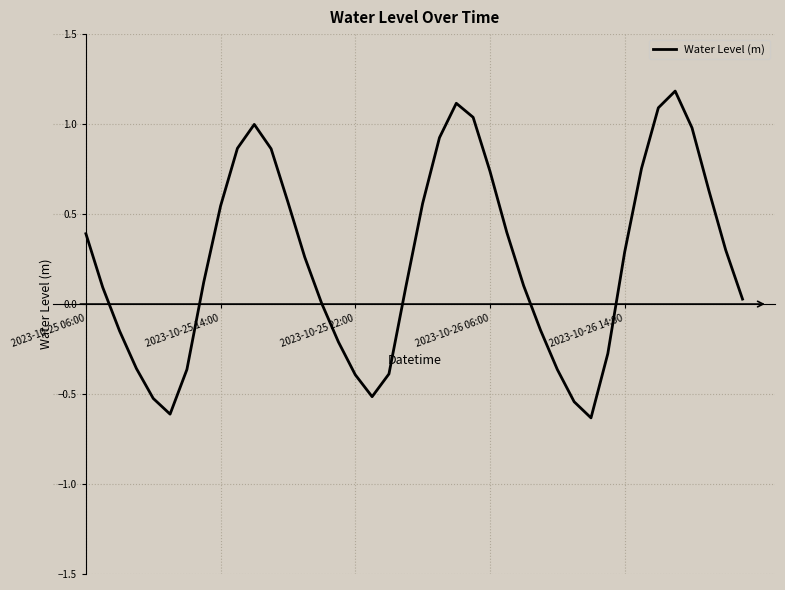

What is the difference between the maximum and minimum values?

1.8